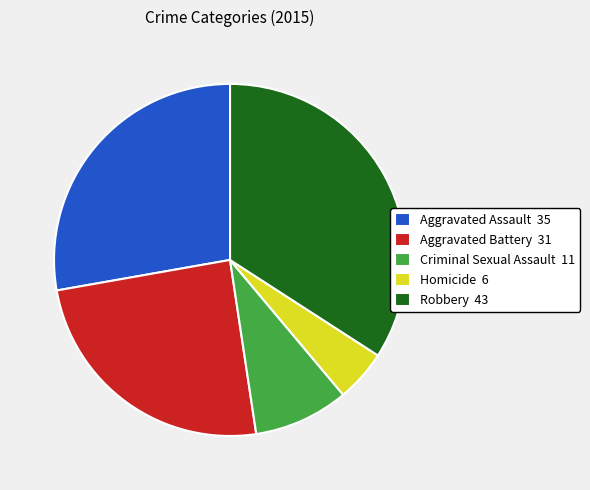

Do Aggravated Battery 31 and Homicide 6 together represent more than half of the pie?

No